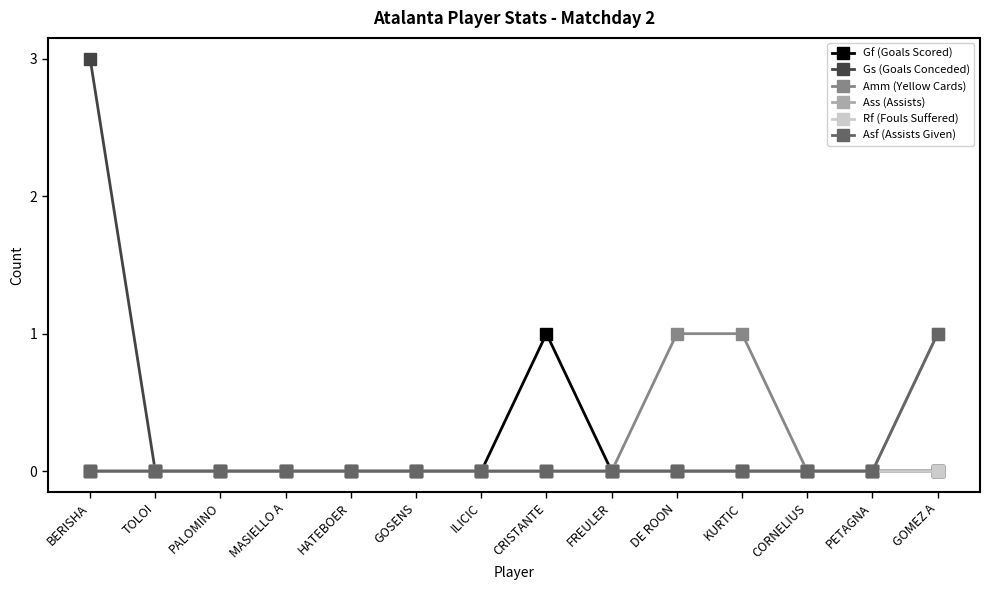

Which series changed the most between MASIELLO A and ILICIC?

Gf (Goals Scored)